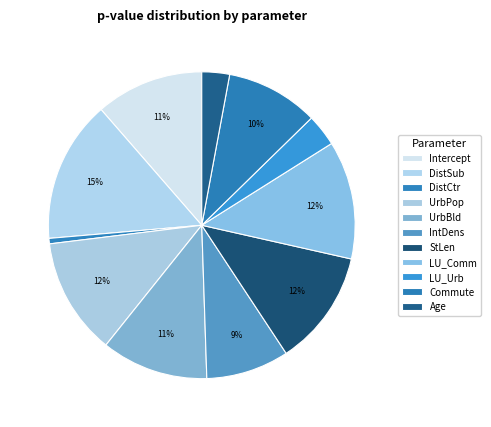

To the nearest percent, what is the difference between the largest and smallest slice percentages?

14%